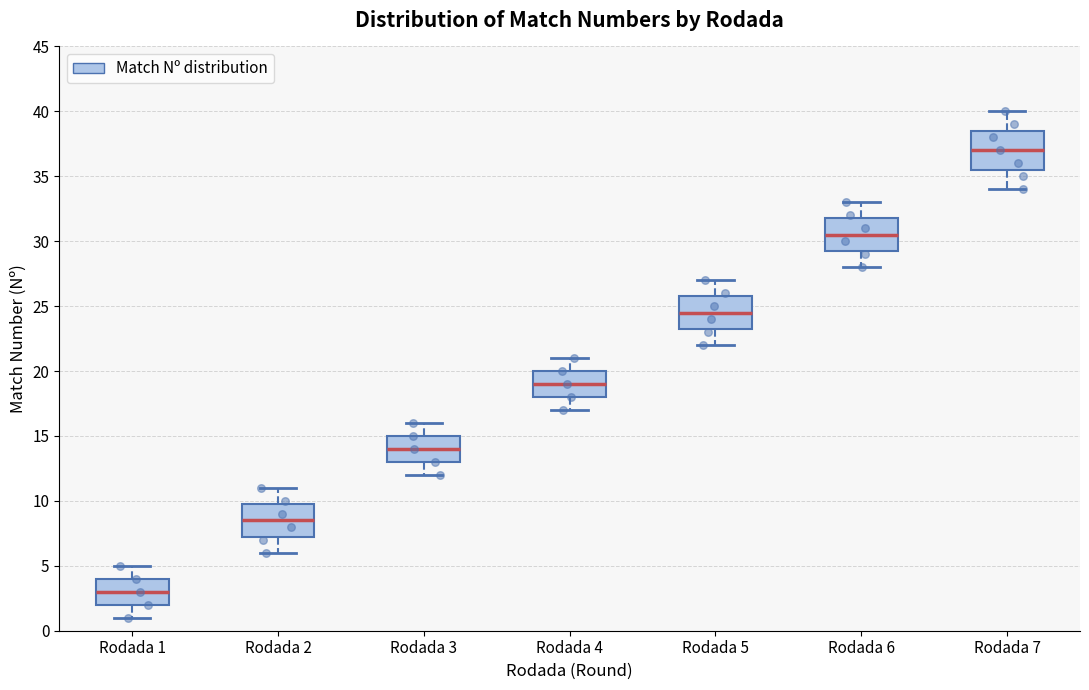

Reading left to right, transcribe this box plot: for each box, give where its median line is, the range the box spans, and where its two whiskers end, as read against the y-axis. The values are not printed on the chart, so give them approximately, as read against the axis.

Rodada 1: median 3.0, box 2.0 to 4.0, whiskers 1.0 to 5.0
Rodada 2: median 8.5, box 7.5 to 10.0, whiskers 6.0 to 11.0
Rodada 3: median 14.0, box 13.0 to 15.0, whiskers 12.0 to 16.0
Rodada 4: median 19.0, box 18.0 to 20.0, whiskers 17.0 to 21.0
Rodada 5: median 24.5, box 23.5 to 26.0, whiskers 22.0 to 27.0
Rodada 6: median 30.5, box 29.5 to 32.0, whiskers 28.0 to 33.0
Rodada 7: median 37.0, box 35.5 to 38.5, whiskers 34.0 to 40.0